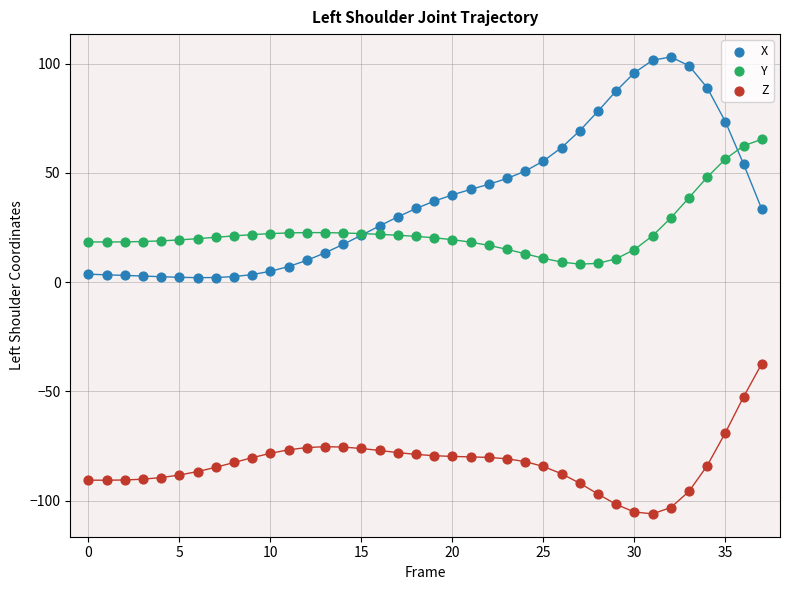

What are all the series names shown in the legend?

X, Y, Z